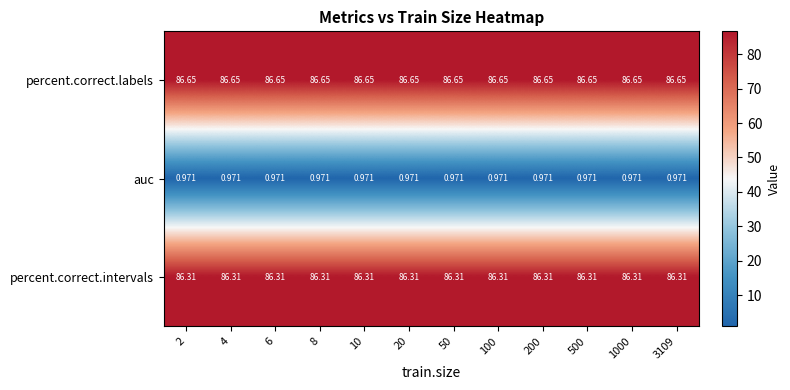

Which series has the largest total across all categories?

percent.correct.labels